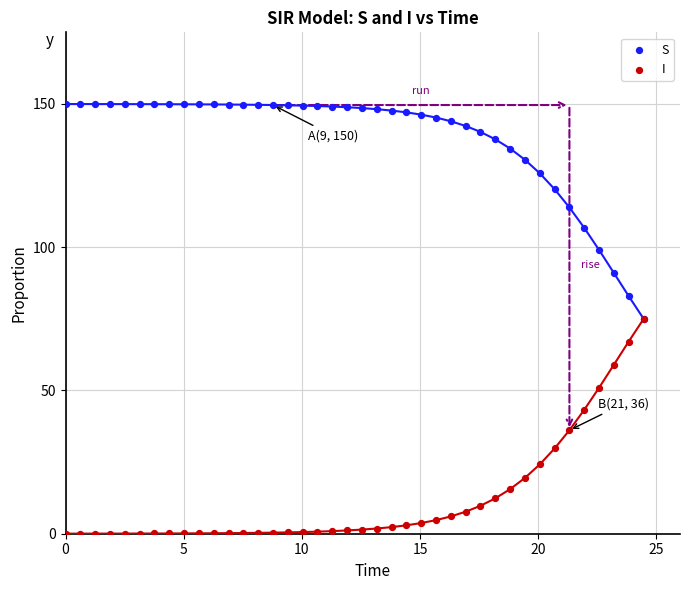

Which series contains the lowest Y value?

I